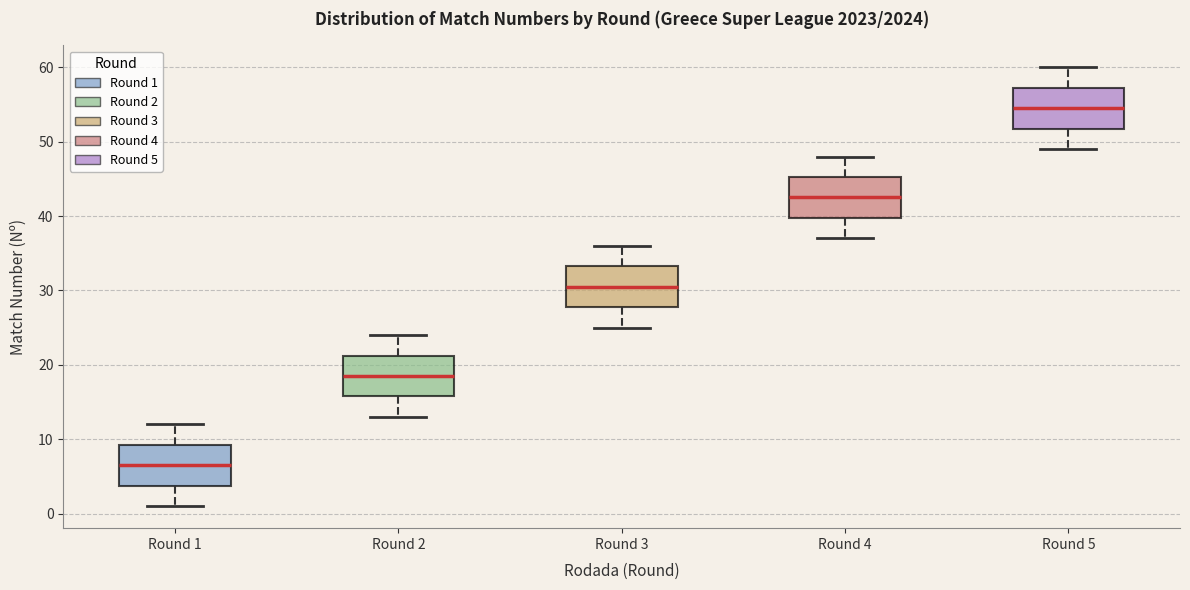

Reading left to right, transcribe this box plot: for each box, give where its median line is, the range the box spans, and where its two whiskers end, as read against the y-axis. The values are not printed on the chart, so give them approximately, as read against the axis.

Round 1: median 7, box 4 to 9, whiskers 1 to 12
Round 2: median 19, box 16 to 21, whiskers 13 to 24
Round 3: median 31, box 28 to 33, whiskers 25 to 36
Round 4: median 43, box 40 to 45, whiskers 37 to 48
Round 5: median 55, box 52 to 57, whiskers 49 to 60